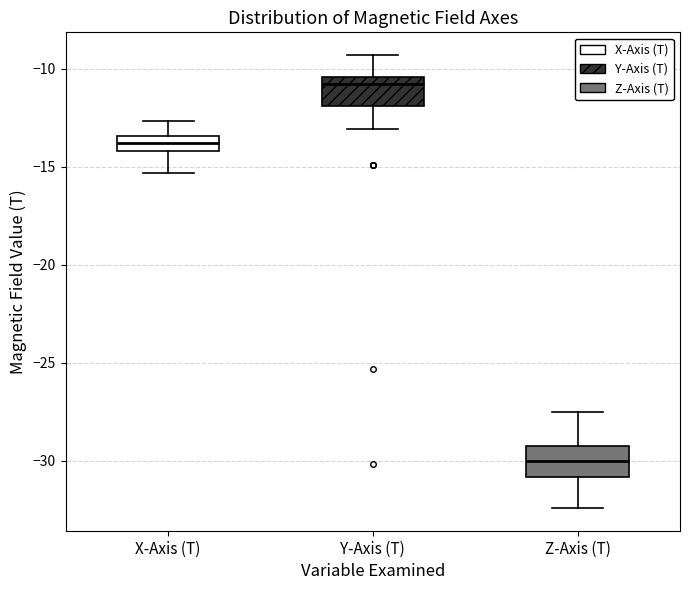

Where does the lower whisker of the box for Z-Axis (T) end on the y-axis? The values are not printed on the chart, so give them approximately, as read against the axis.

-32.5